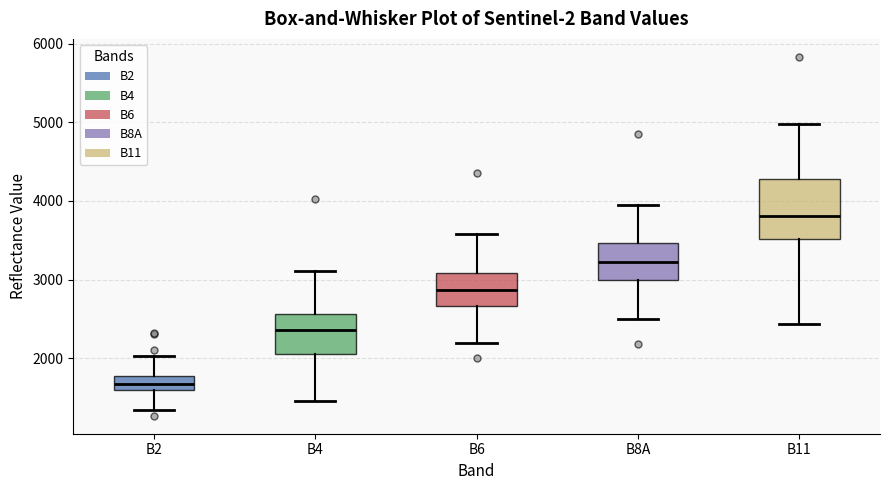

Where does the upper whisker of the box for B2 end on the y-axis? The values are not printed on the chart, so give them approximately, as read against the axis.

2000